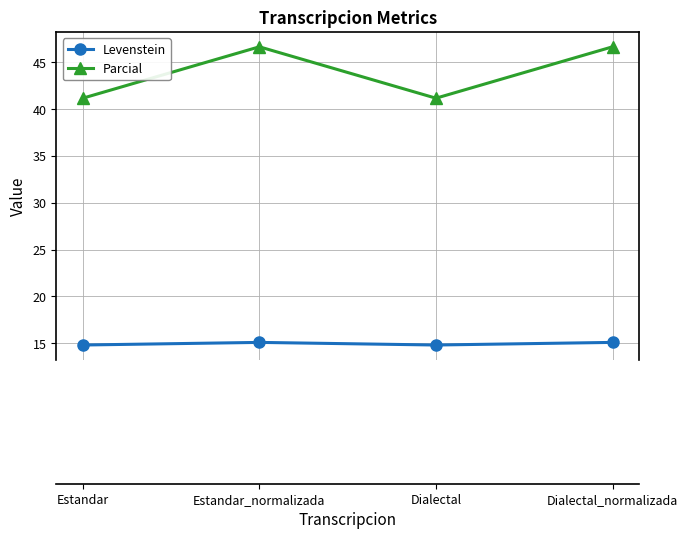

Reading left to right, transcribe all the data shown in this chart.

Levenstein: 14.8	15.1	14.8	15.1
Parcial: 41.2	46.7	41.2	46.7